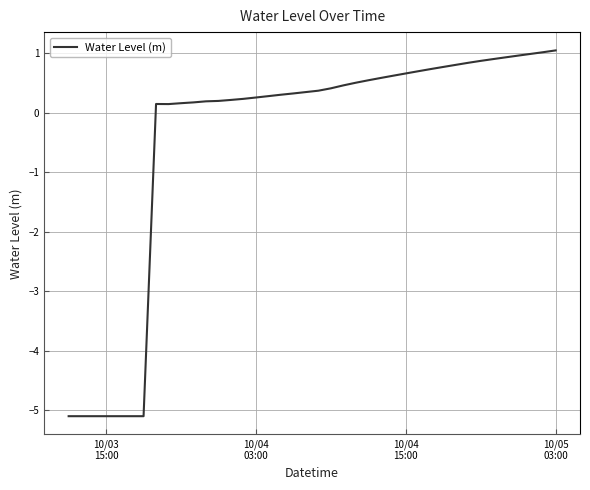

What is the difference between the second highest and second lowest values?

6.1